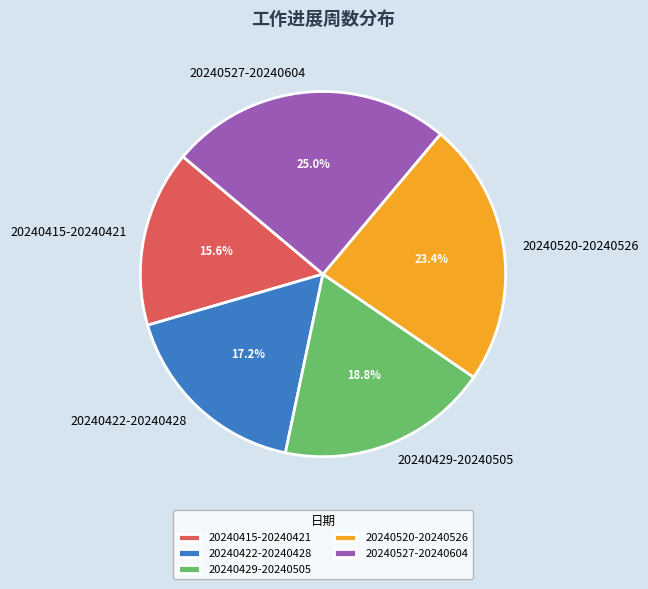

Is there a majority slice in this chart?

No